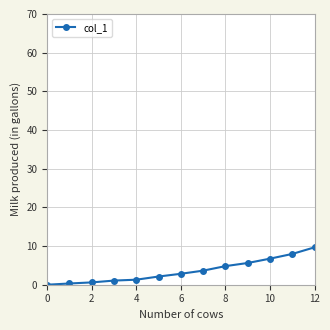

What is the difference between the second highest and minimum values?

8.0